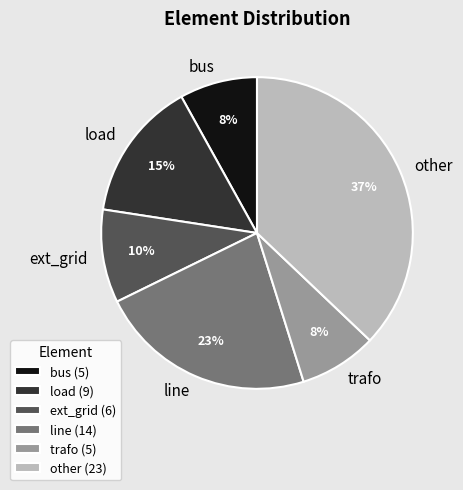

Count the number of slices in the pie.

6